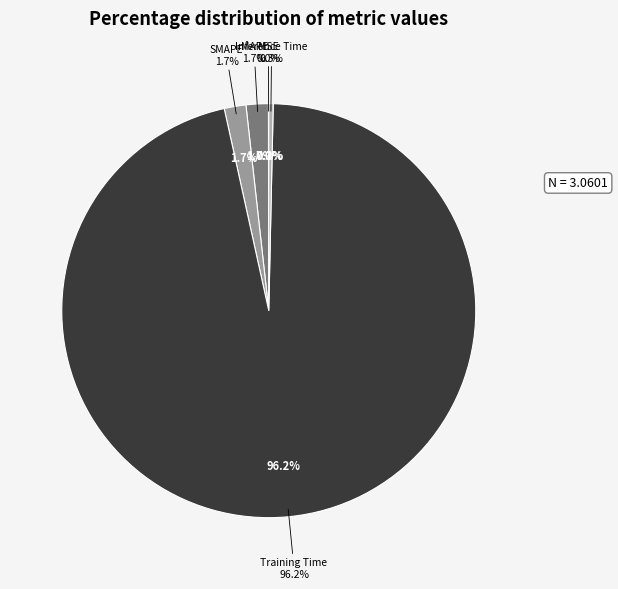

What is the change in value from MAPE to Training Time?

+2.9